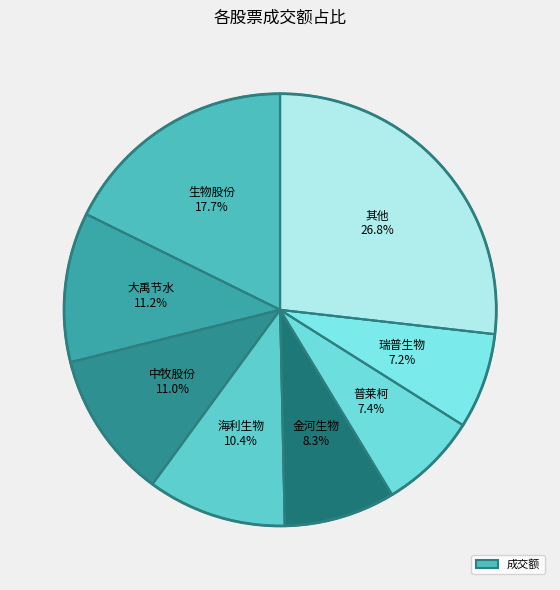

How many slices are in this pie chart?

8